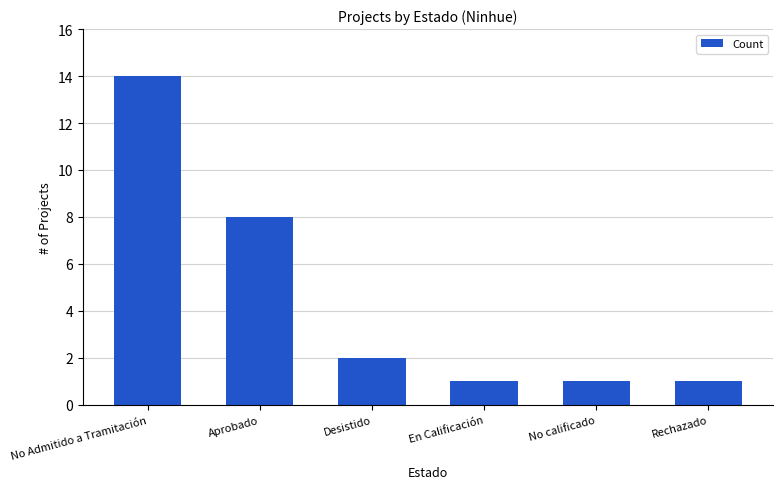

How many bars are there in total?

6